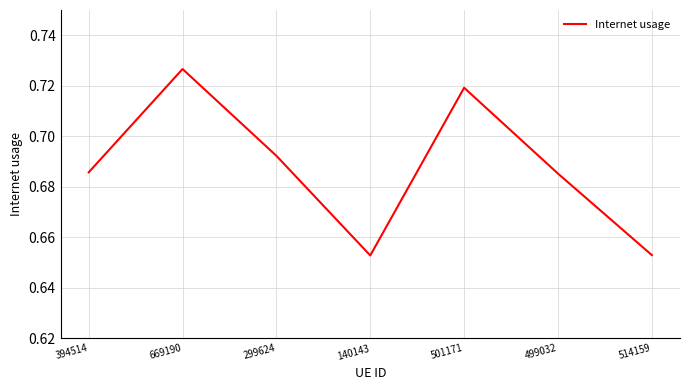

Is it true that the value at 501171 is 1.2?

False